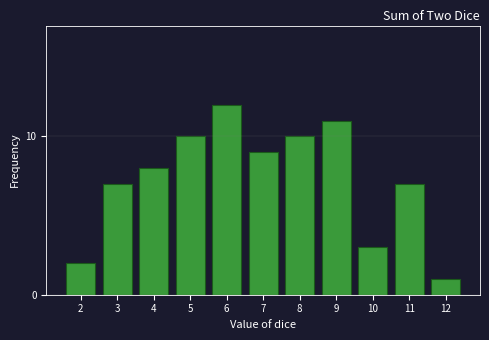

Reading right to left, list all the values displayed in this chart.

12=1	11=7	10=3	9=11	8=10	7=9	6=12	5=10	4=8	3=7	2=2